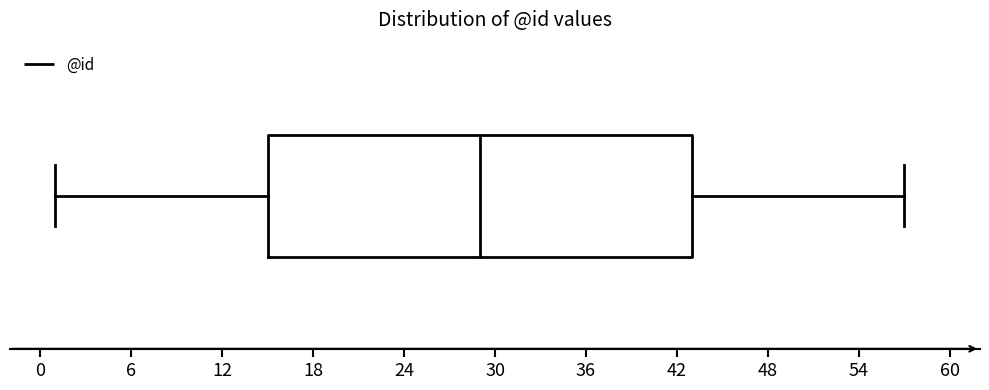

Transcribe this box plot: give where the median line is, the range the box spans, and where the two whiskers end, as read against the x-axis. The values are not printed on the chart, so give them approximately, as read against the axis.

median 29, box 15 to 43, whiskers 1 to 57